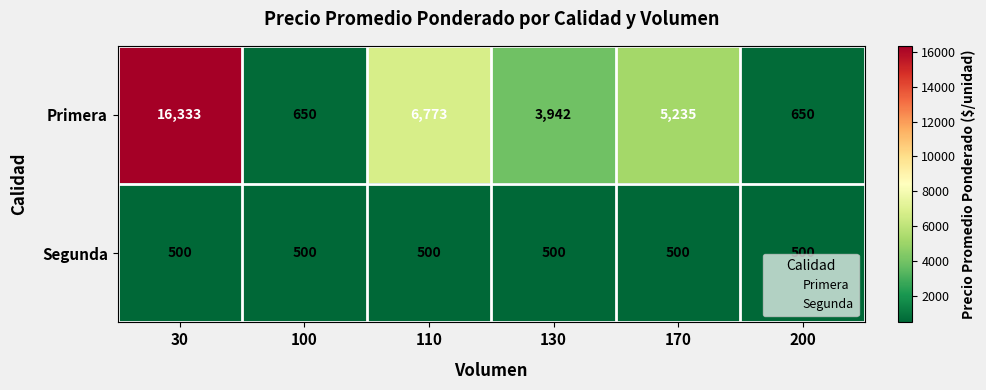

Reading left to right, transcribe all the data shown in this chart.

Primera: 16333	650	6773	3942	5235	650
Segunda: 500	500	500	500	500	500